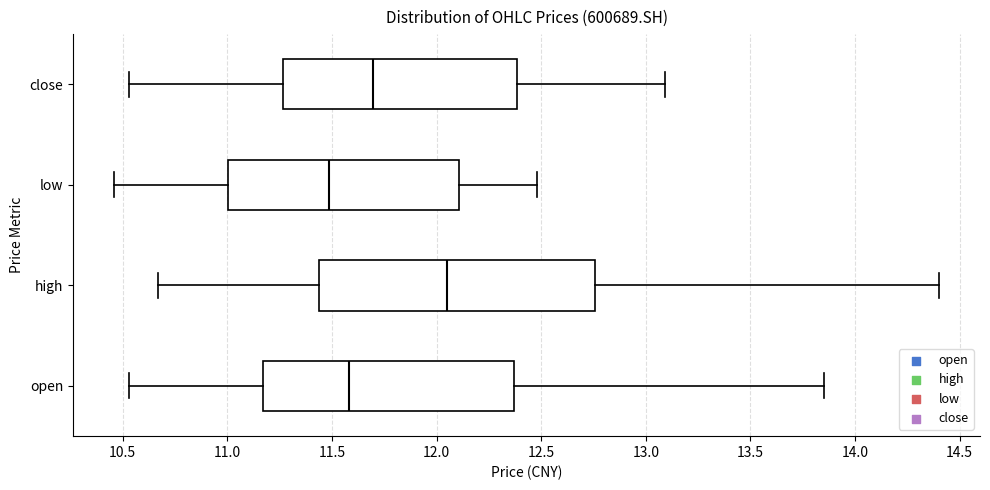

Reading bottom to top, read every box against the x-axis: the position of its median line, the range the box covers, and the ends of its whiskers. The values are not printed on the chart, so give them approximately, as read against the axis.

open: median 11.60, box 11.15 to 12.35, whiskers 10.55 to 13.85
high: median 12.05, box 11.45 to 12.75, whiskers 10.65 to 14.40
low: median 11.50, box 11.00 to 12.10, whiskers 10.45 to 12.50
close: median 11.70, box 11.25 to 12.40, whiskers 10.55 to 13.10